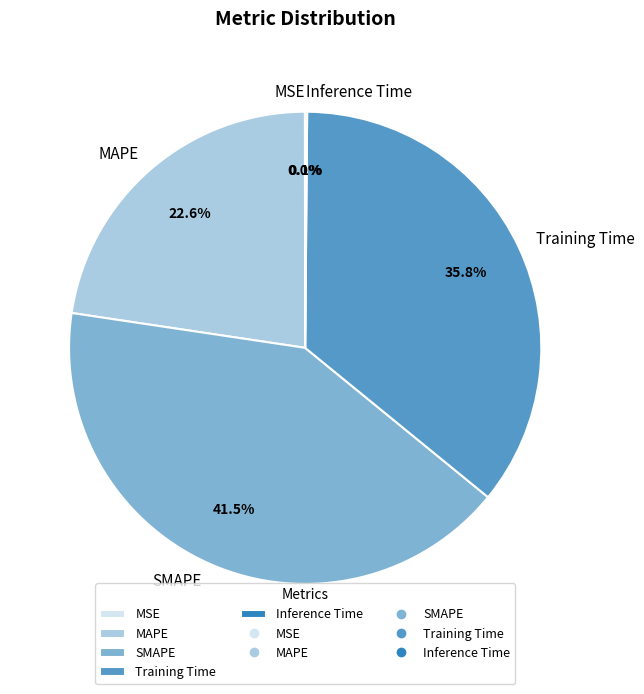

What is the largest slice in the pie chart?

SMAPE